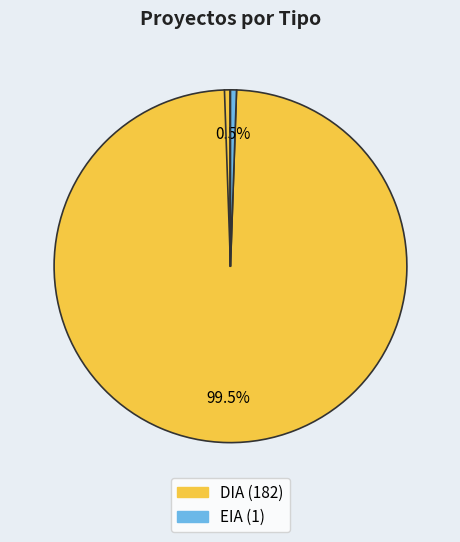

What is the largest slice in the pie chart?

DIA